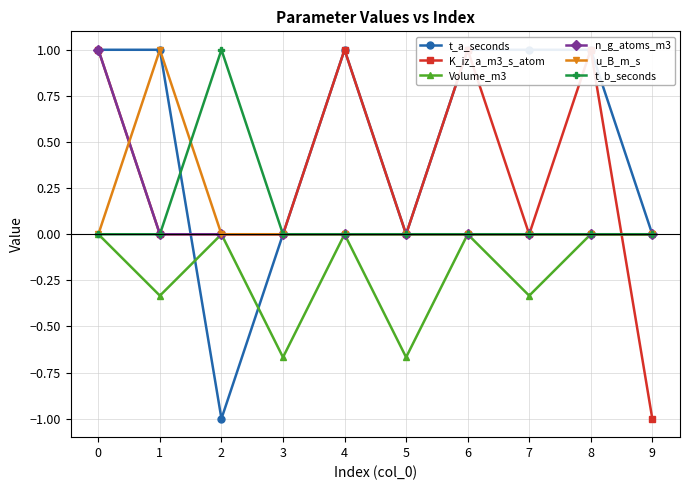

List the series in order of their peak value, lowest first.

Volume_m3, t_a_seconds, K_iz_a_m3_s_atom, n_g_atoms_m3, u_B_m_s, t_b_seconds